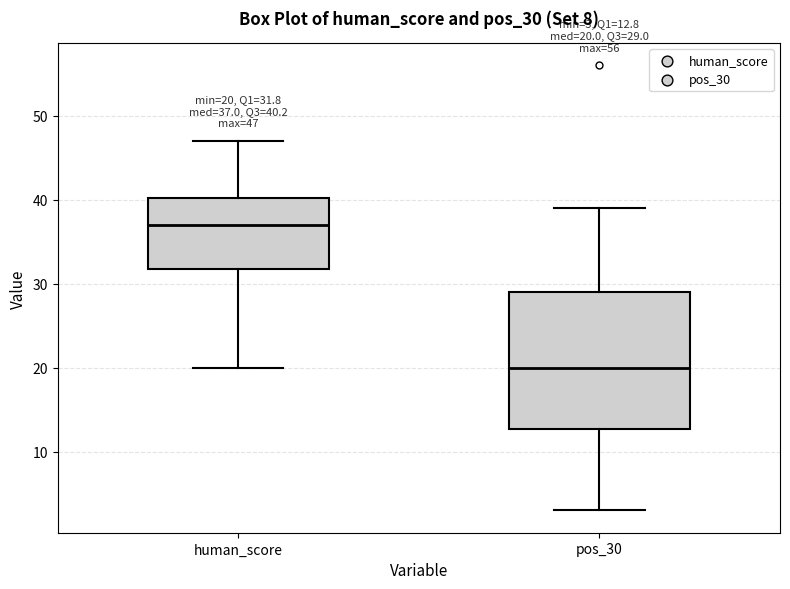

Which box has the highest median line?

human_score